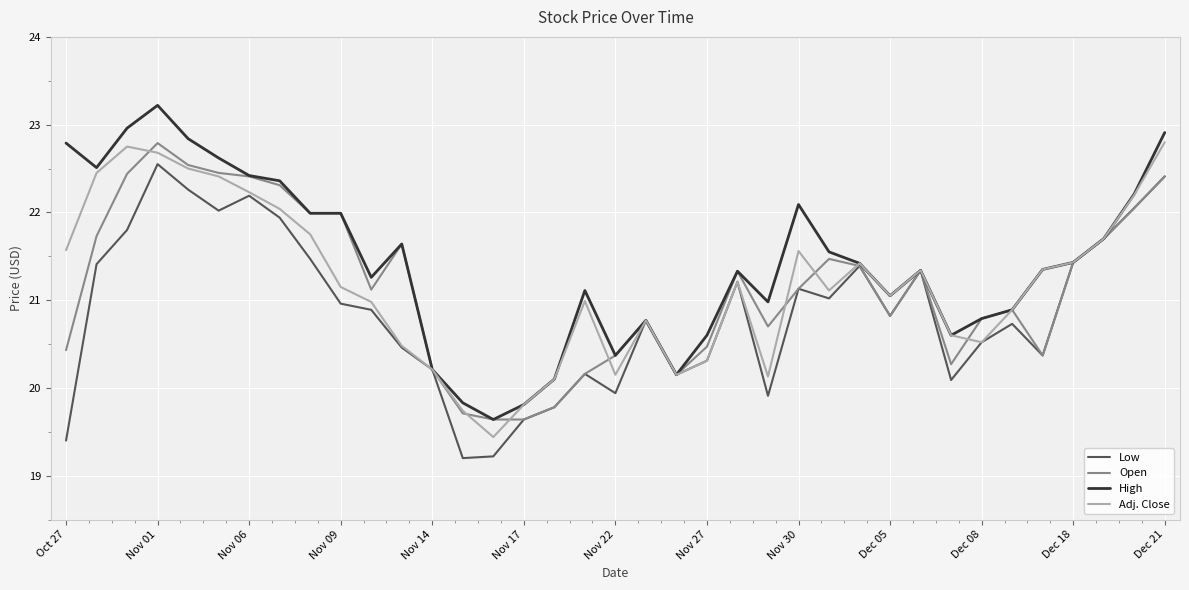

What is the minimum value shown in the chart?

19.2